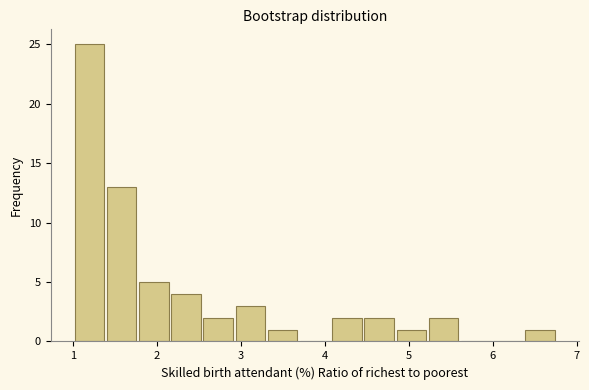

Read against the x-axis, roughly where is the centre of the tallest bar?

1.2